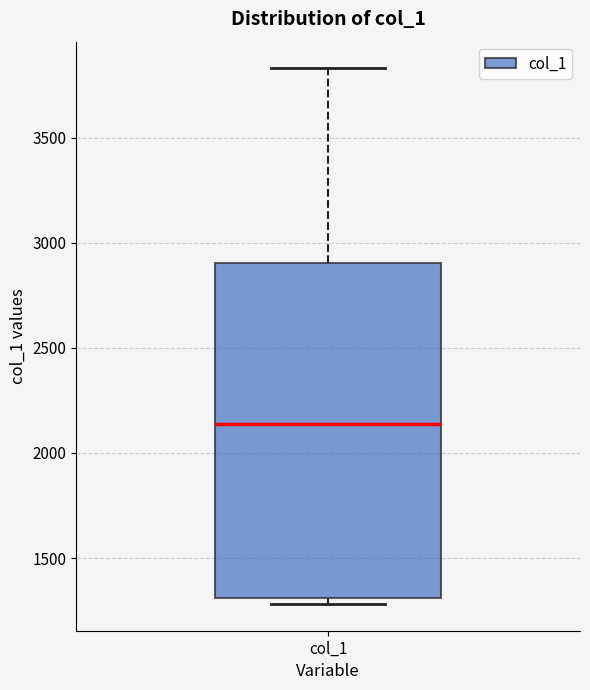

Where is the upper edge of the box for col_1 on the y-axis? The values are not printed on the chart, so give them approximately, as read against the axis.

2900